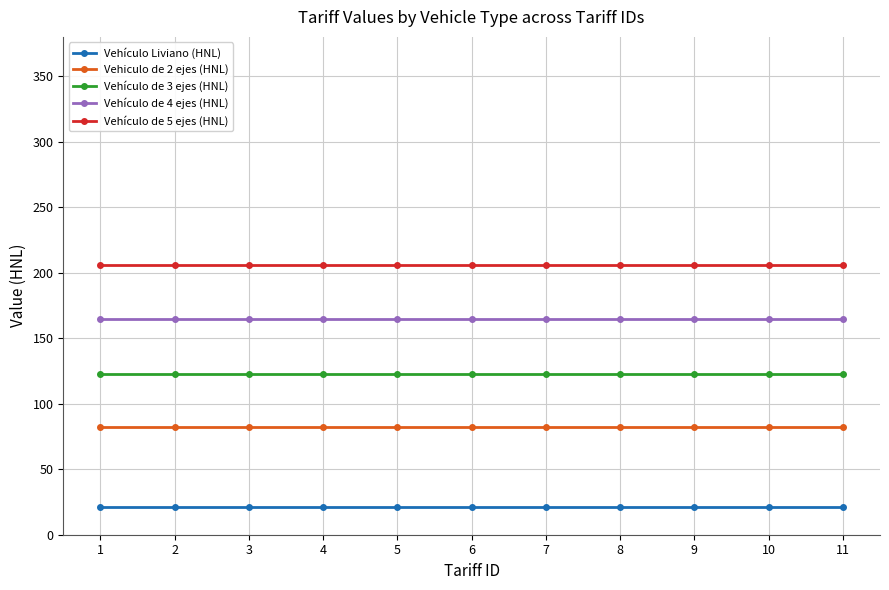

The value of Vehículo de 3 ejes (HNL) at 3 is 123. True or false?

True